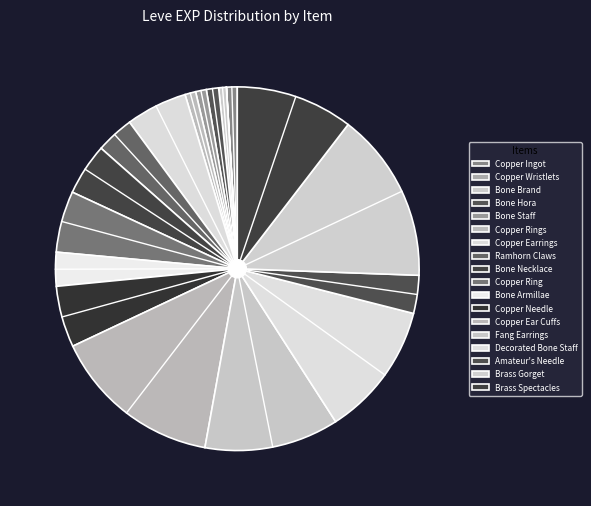

How many slices are in this pie chart?

18